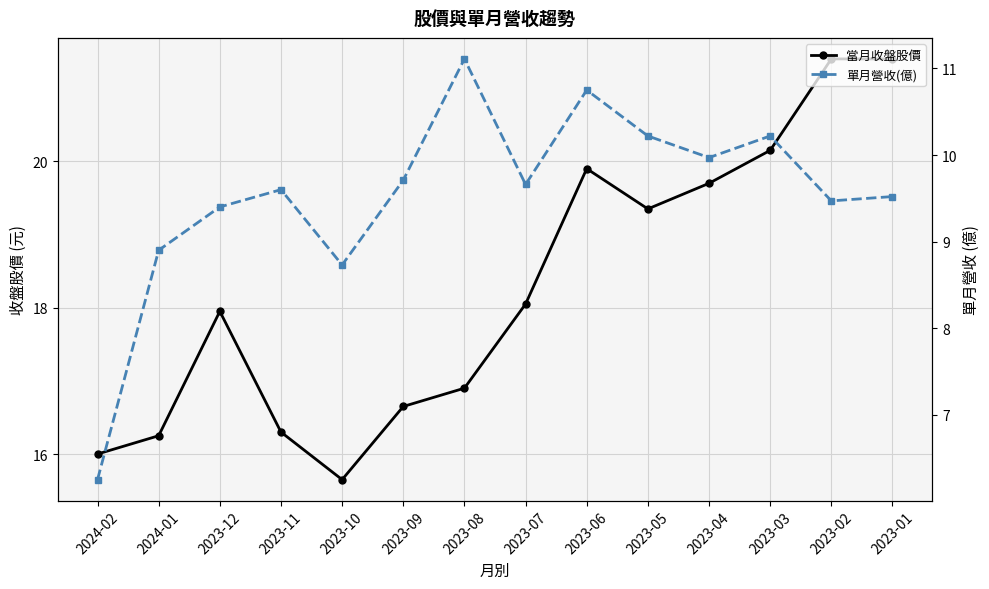

What position from the right is 2023-04?

4